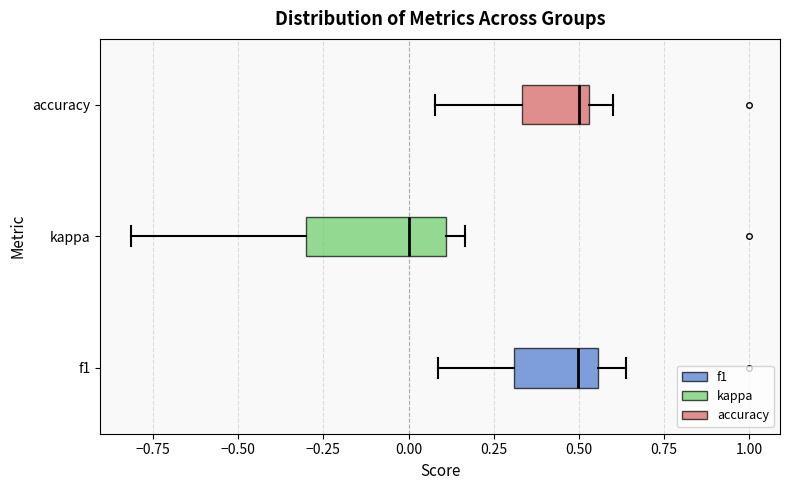

Reading bottom to top, transcribe this box plot: for each box, give where its median line is, the range the box spans, and where its two whiskers end, as read against the x-axis. The values are not printed on the chart, so give them approximately, as read against the axis.

f1: median 0.50, box 0.30 to 0.55, whiskers 0.10 to 0.65
kappa: median 0.00, box -0.30 to 0.10, whiskers -0.80 to 0.15
accuracy: median 0.50, box 0.35 to 0.55, whiskers 0.10 to 0.60